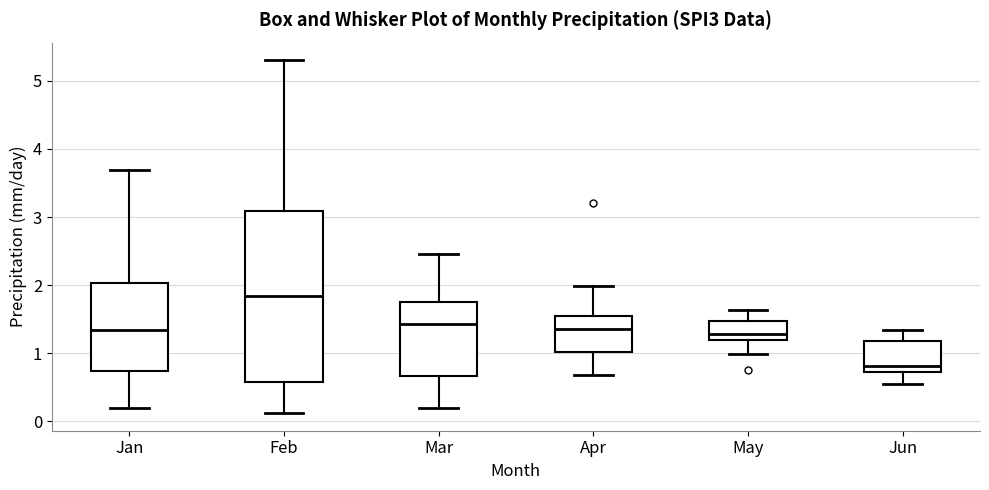

Where is the upper edge of the box for Jan on the y-axis? The values are not printed on the chart, so give them approximately, as read against the axis.

2.0